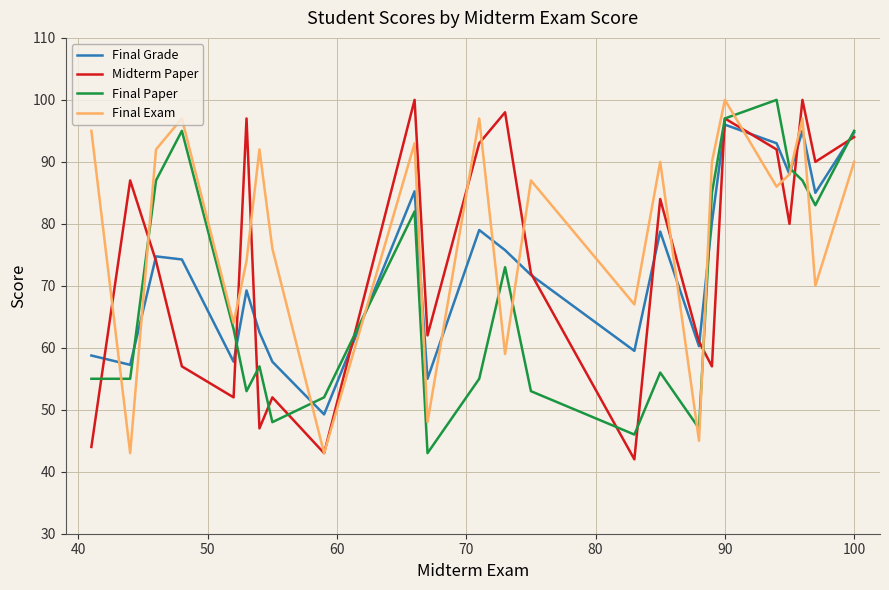

Which series has the largest total across all categories?

Final Exam